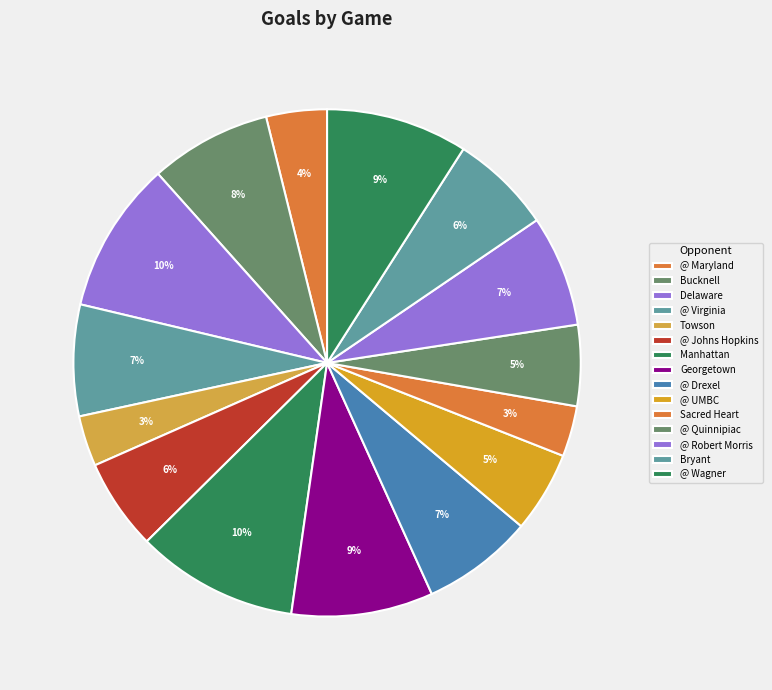

Which category has the smallest portion of the pie?

Towson